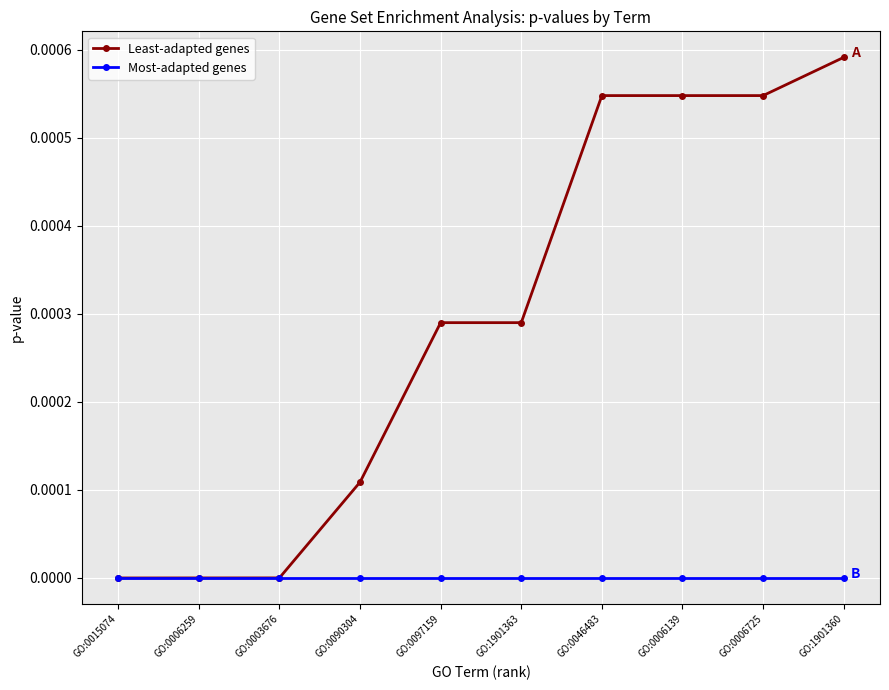

What is the label of the 1st point from the left?

GO:0015074